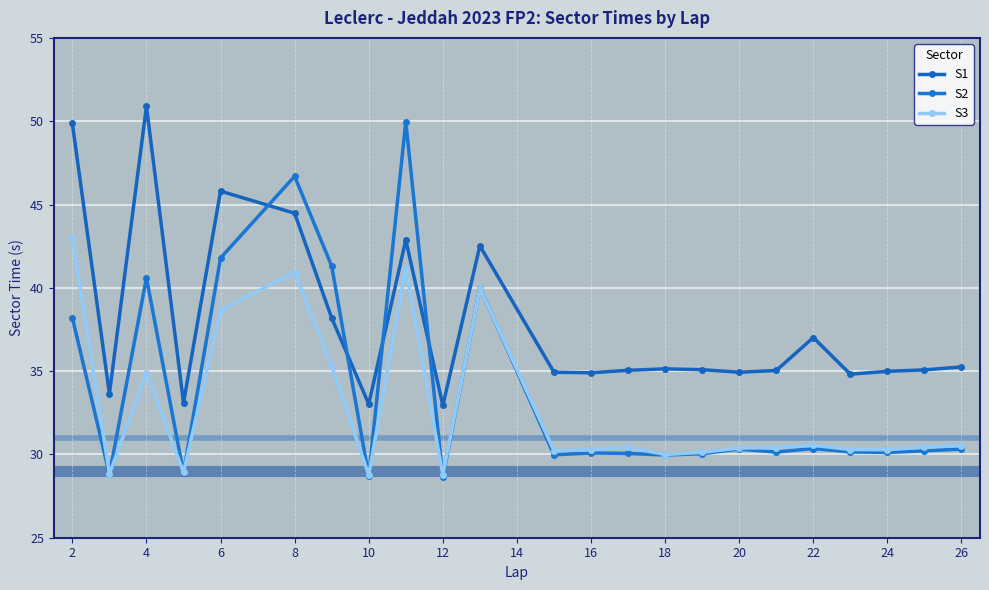

How many lines are shown in the chart?

3